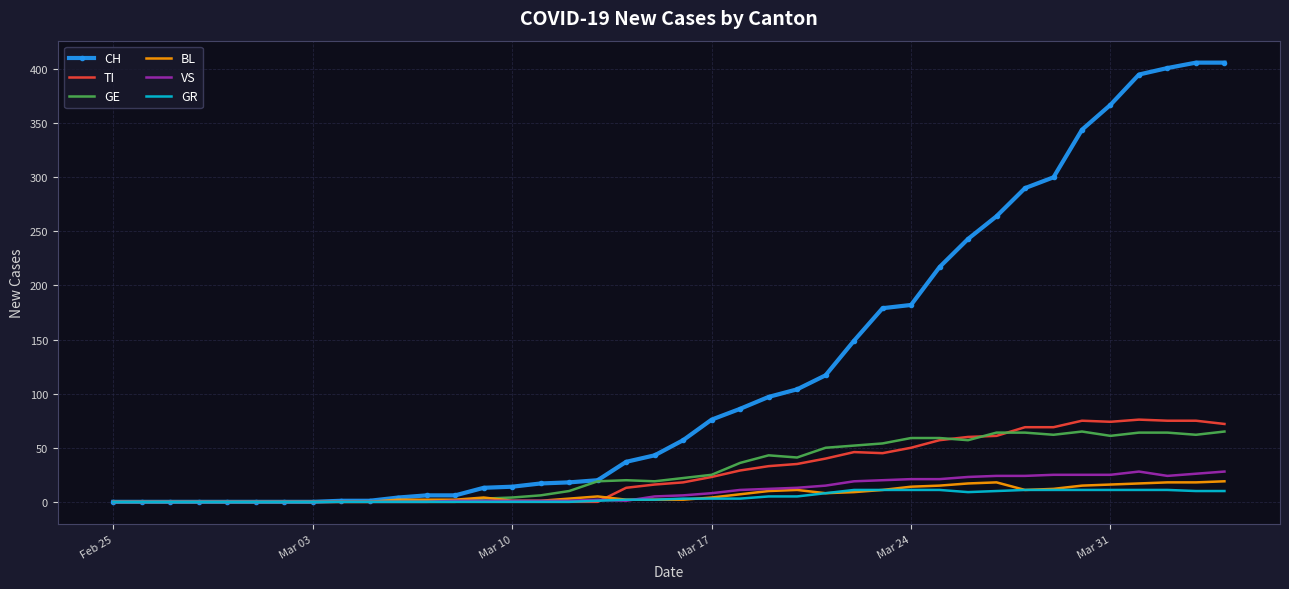

What is the maximum value for TI?

76